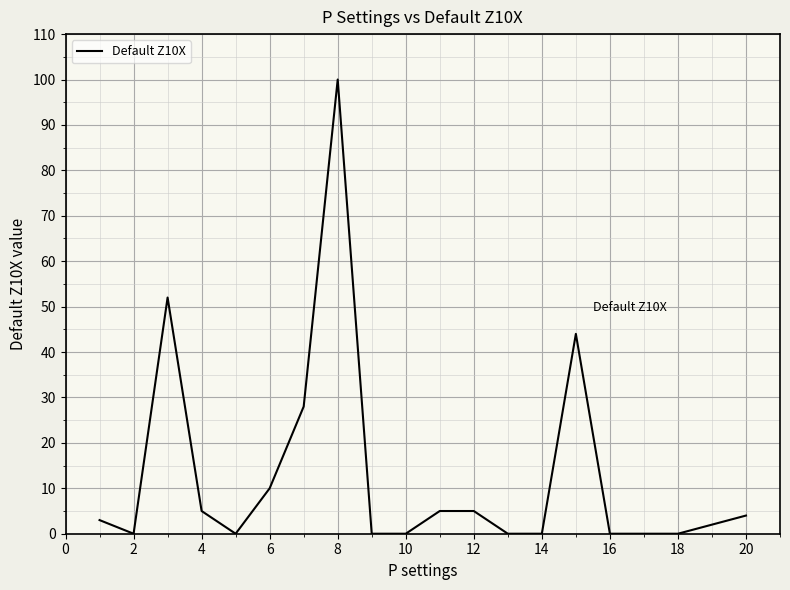

What is the maximum value shown in the chart?

100